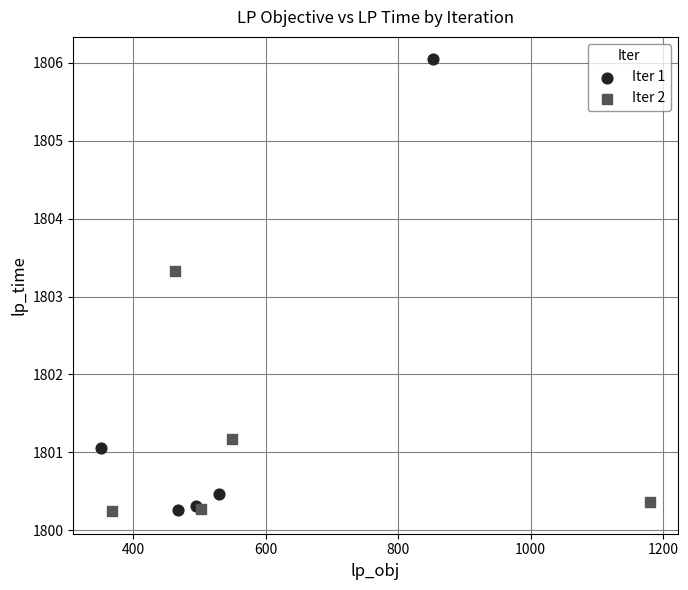

Which series has the widest spread of Y values?

Iter 1